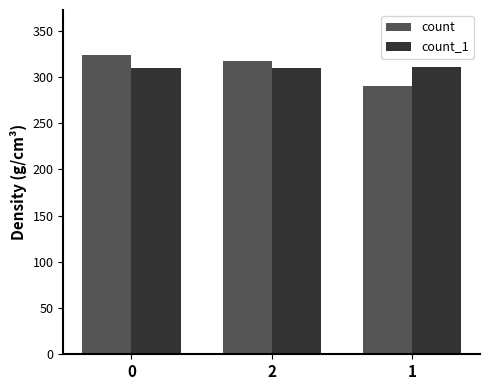

The count series shows 226 at 0. True or false?

False